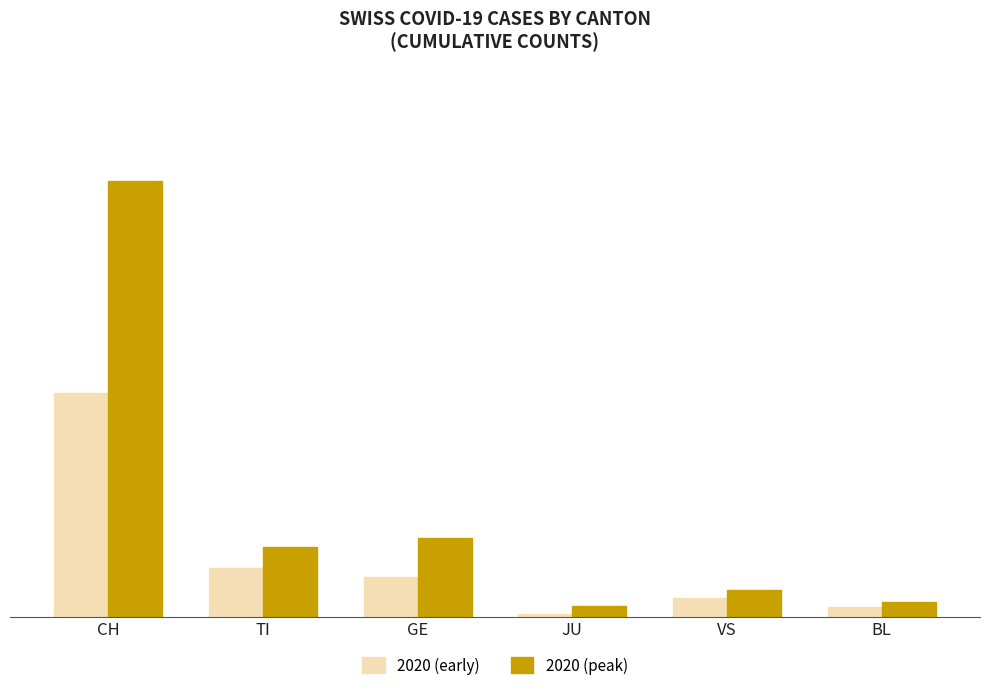

Does the chart contain any negative values?

No